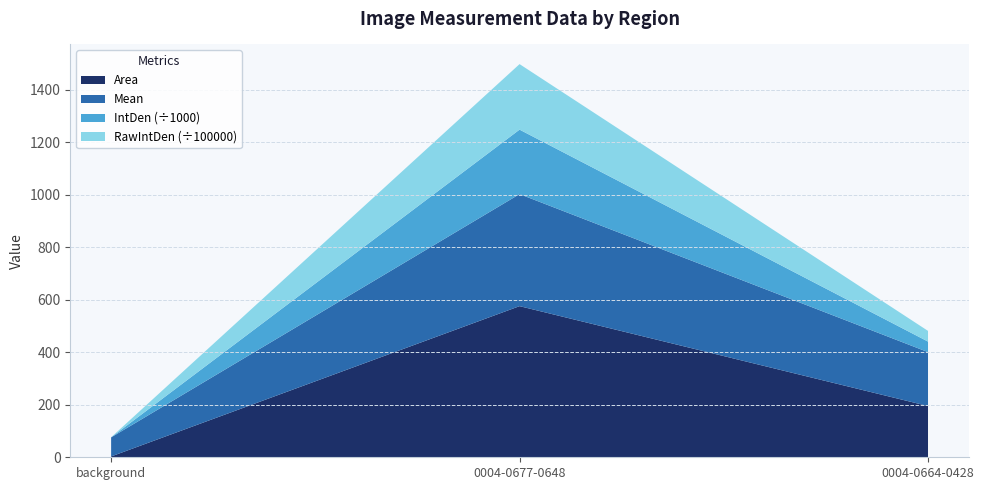

Reading right to left, list all the values displayed in this chart.

Area: 195.2	575.5	3.1
Mean: 205.3	426.6	72.6
IntDen: 40071.8	245527.1	223.7
RawIntDen: 4072713.0	24954233.0	22737.0